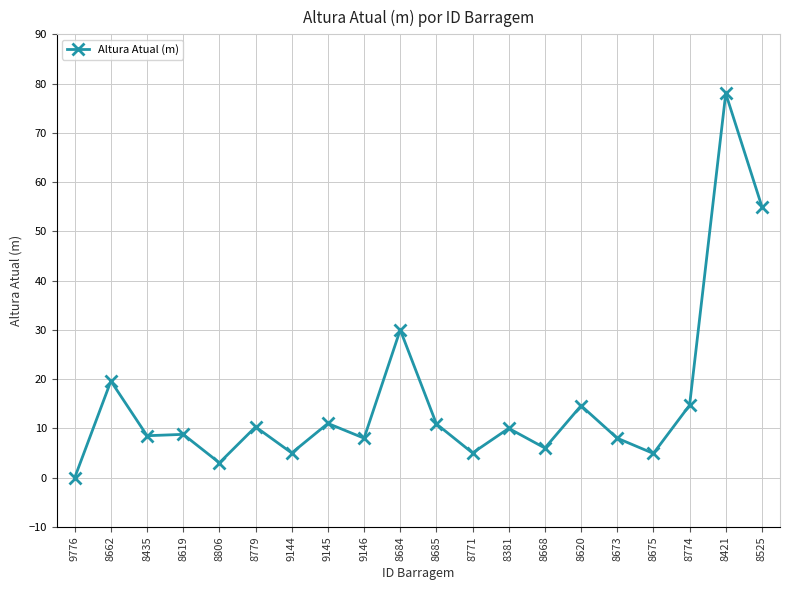

What value does the data have at 8525?

55.0